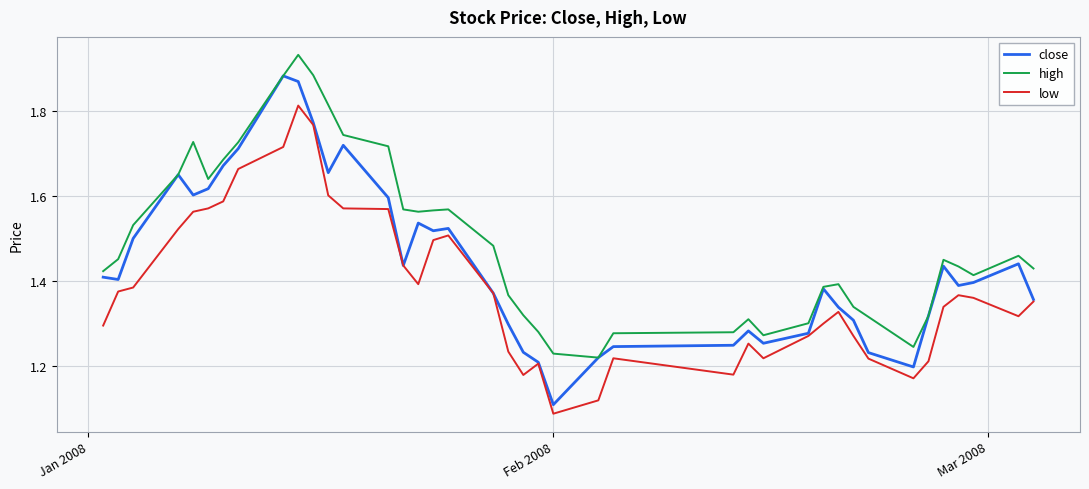

List the series in order of their overall mean, highest first.

high, close, low